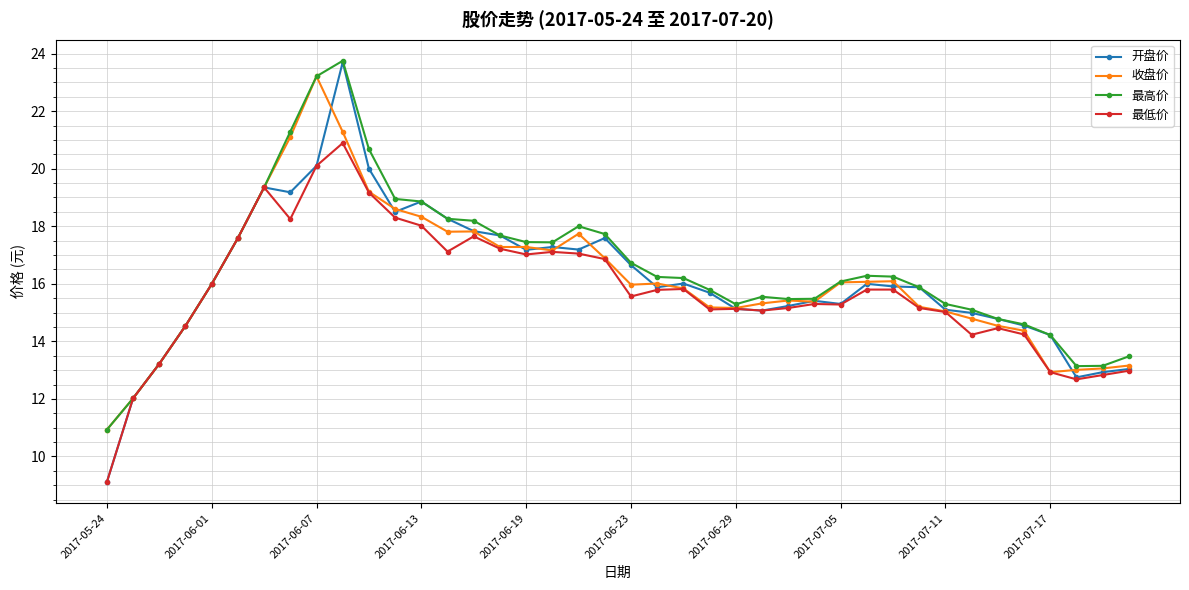

Does the chart have visible grid lines?

Yes